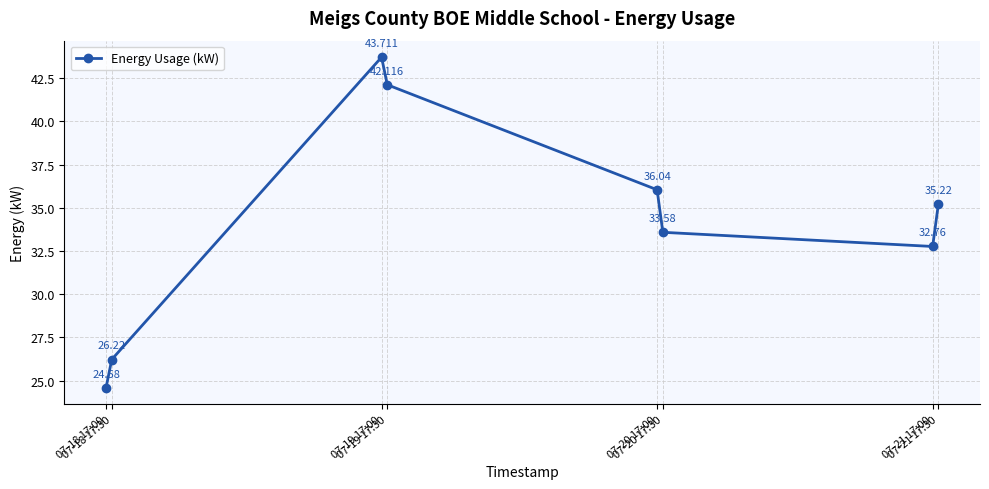

What is the sum of all values?

274.2